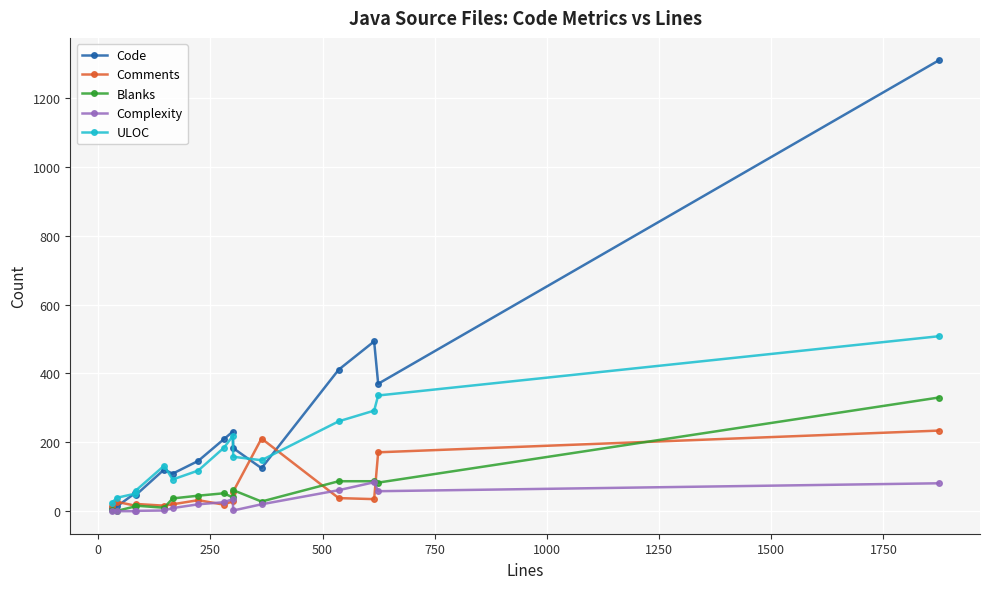

How many categories are shown in the chart?

15